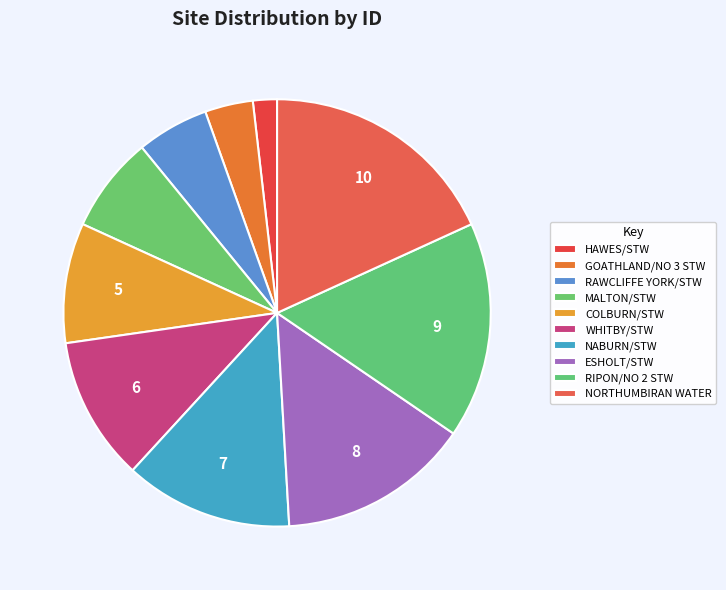

Which category has the smallest portion of the pie?

HAWES/STW